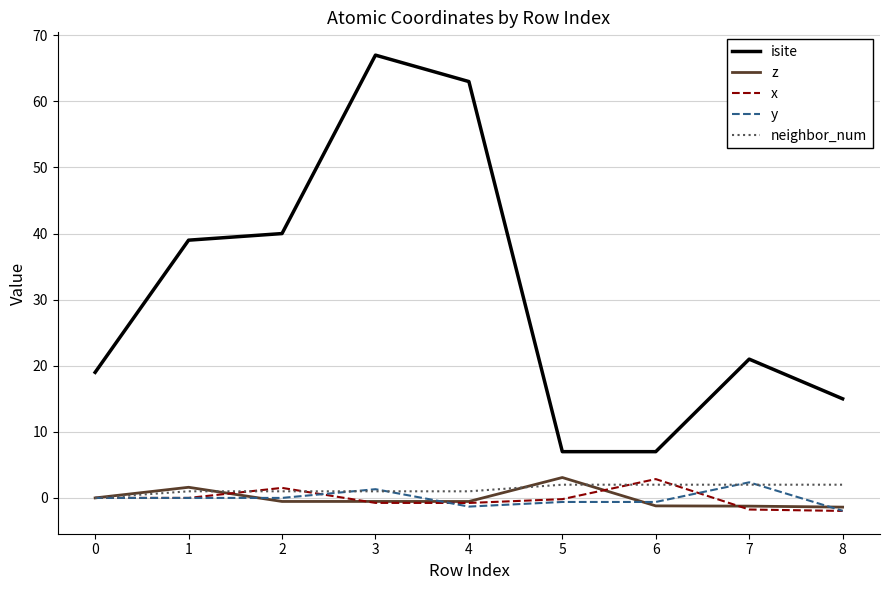

What is the maximum value shown in the chart?

67.0